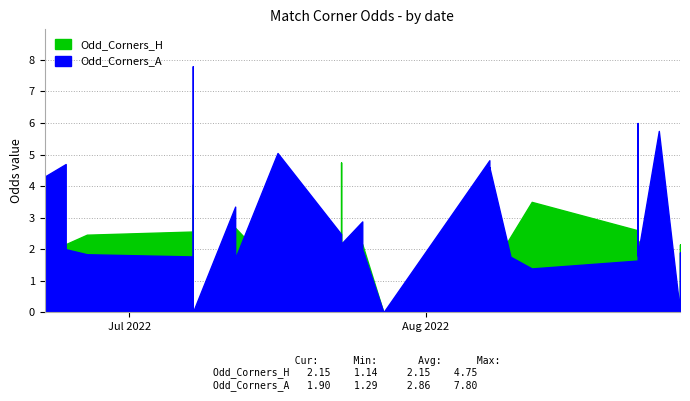

What is the value of the Odd_Corners_H point at the 10th from the left?

4.0